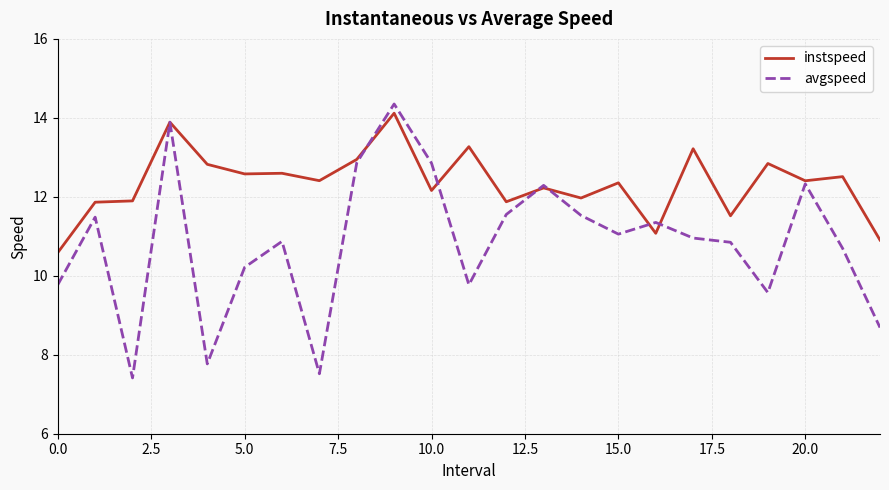

Which series has the largest total across all categories?

instspeed